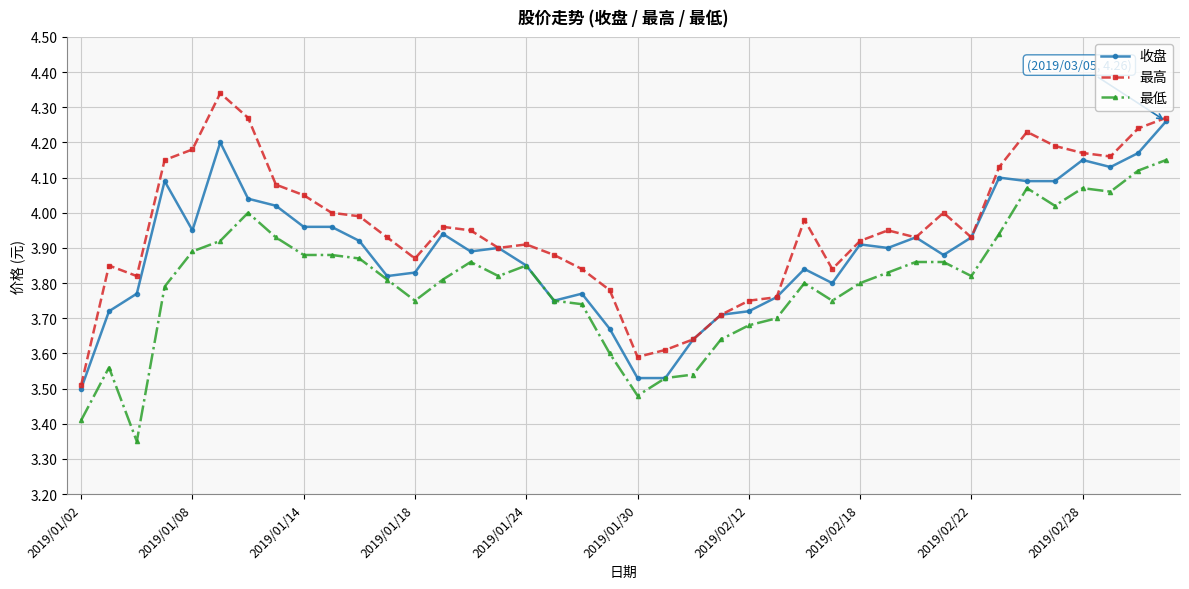

True or false: 最低 and 最高 cross at least once.

False